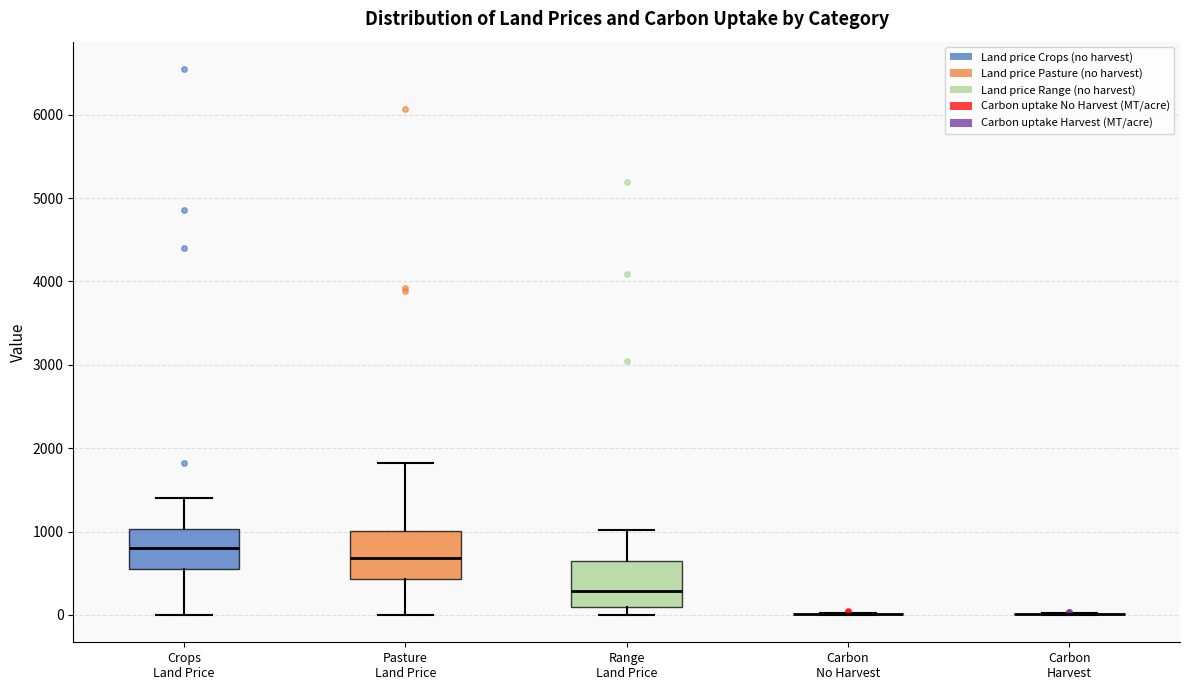

Reading left to right, transcribe this box plot: for each box, give where its median line is, the range the box spans, and where its two whiskers end, as read against the y-axis. The values are not printed on the chart, so give them approximately, as read against the axis.

Crops Land Price: median 800, box 600 to 1000, whiskers 0 to 1400
Pasture Land Price: median 700, box 400 to 1000, whiskers 0 to 1800
Range Land Price: median 300, box 100 to 600, whiskers 0 to 1000
Carbon No Harvest: box collapsed to a line at 0, whiskers 0 to 0
Carbon Harvest: box collapsed to a line at 0, whiskers 0 to 0